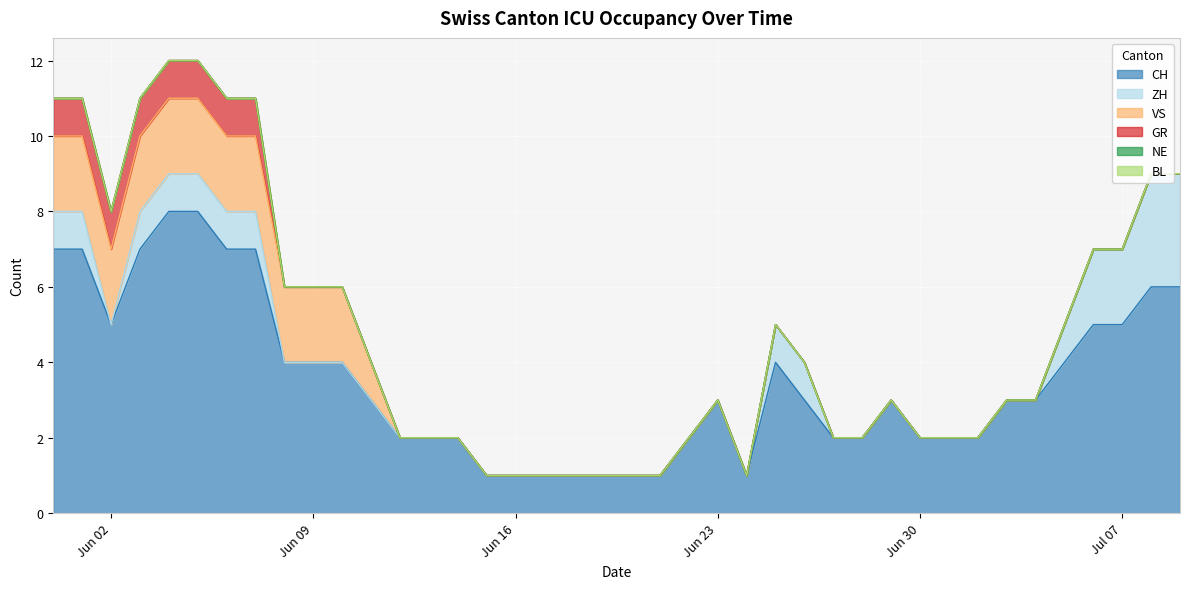

Between 2020-06-18 and 2020-07-07, which is larger?

2020-07-07